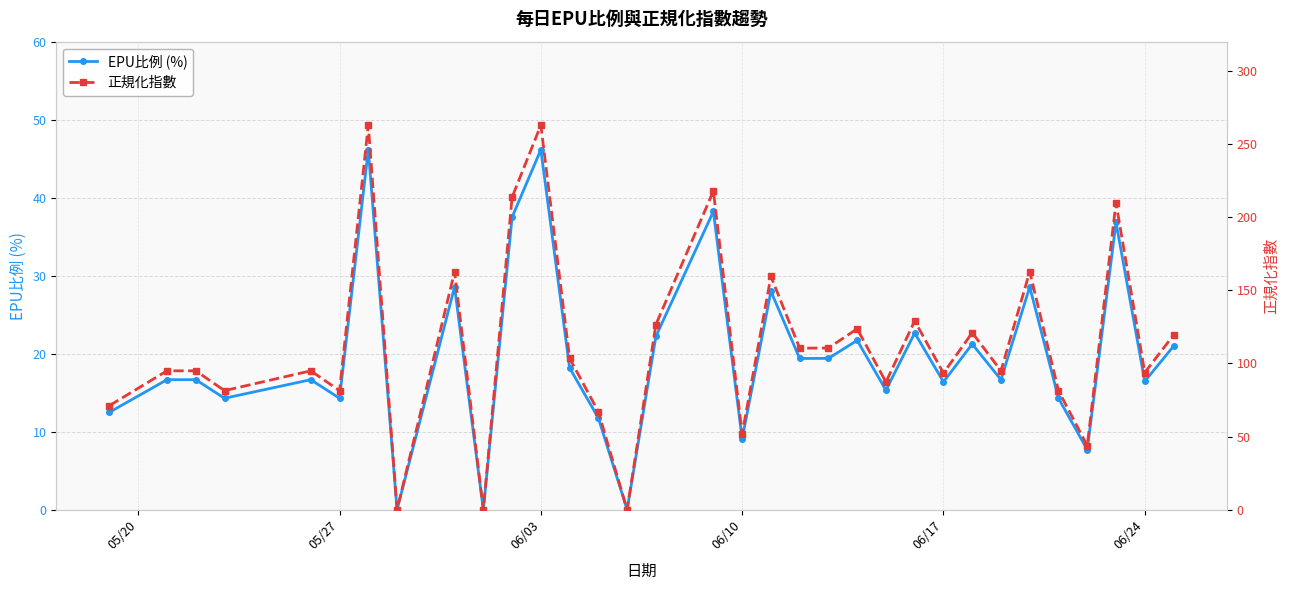

Does the chart have visible grid lines?

Yes